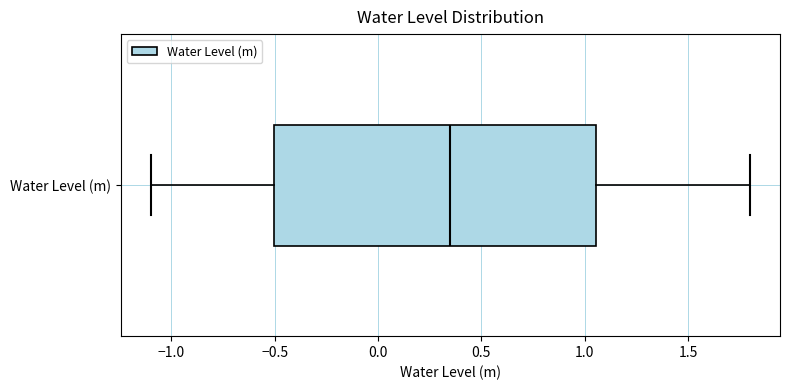

Read this box plot against the x-axis: the position of the median line, the range covered by the box, and the ends of both whiskers. The values are not printed on the chart, so give them approximately, as read against the axis.

median 0.35, box -0.50 to 1.05, whiskers -1.10 to 1.80